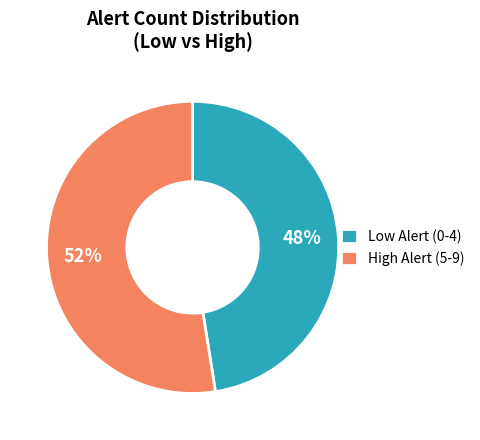

How many slices are in this pie chart?

2